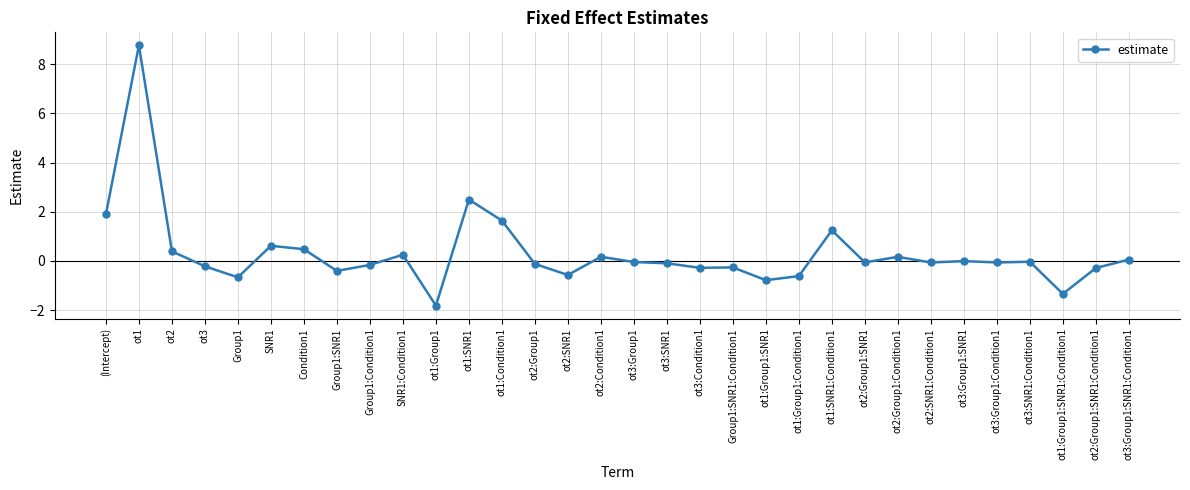

What is the difference between the maximum and minimum values?

10.6